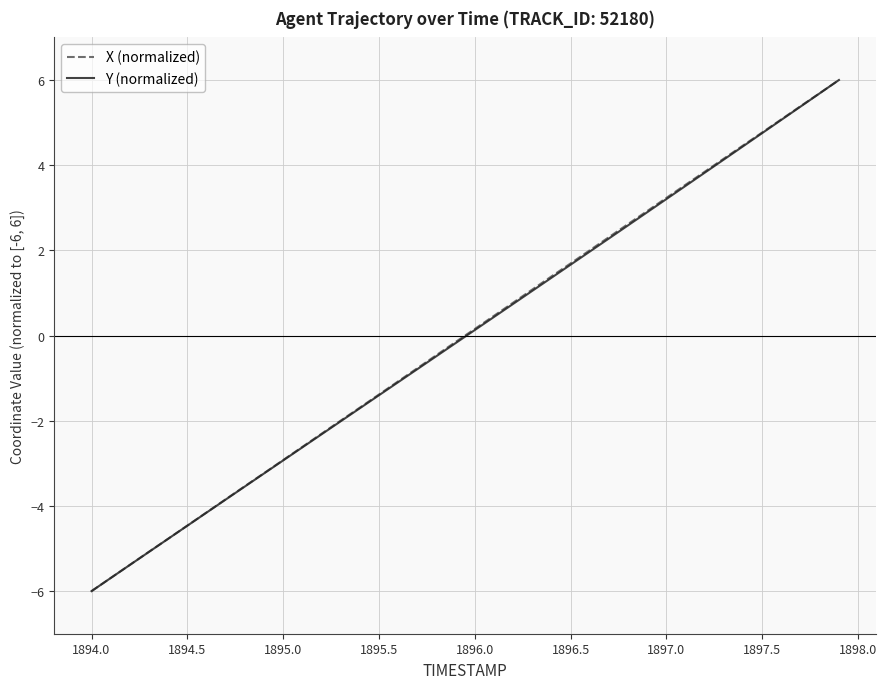

What is the greatest value displayed?

6.0